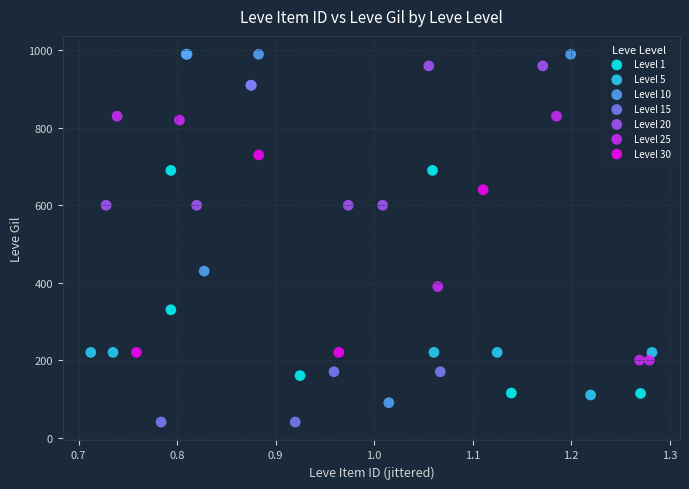

Which series has the largest Y range (max minus min)?

Level 10